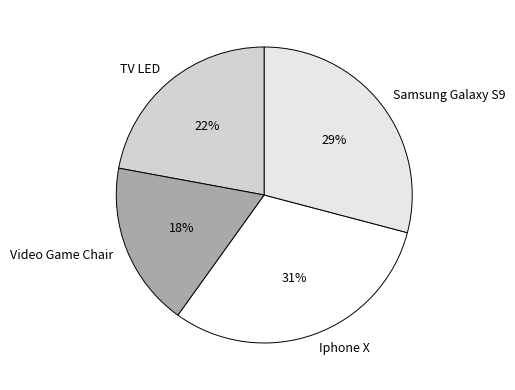

Which slice is the largest?

Iphone X